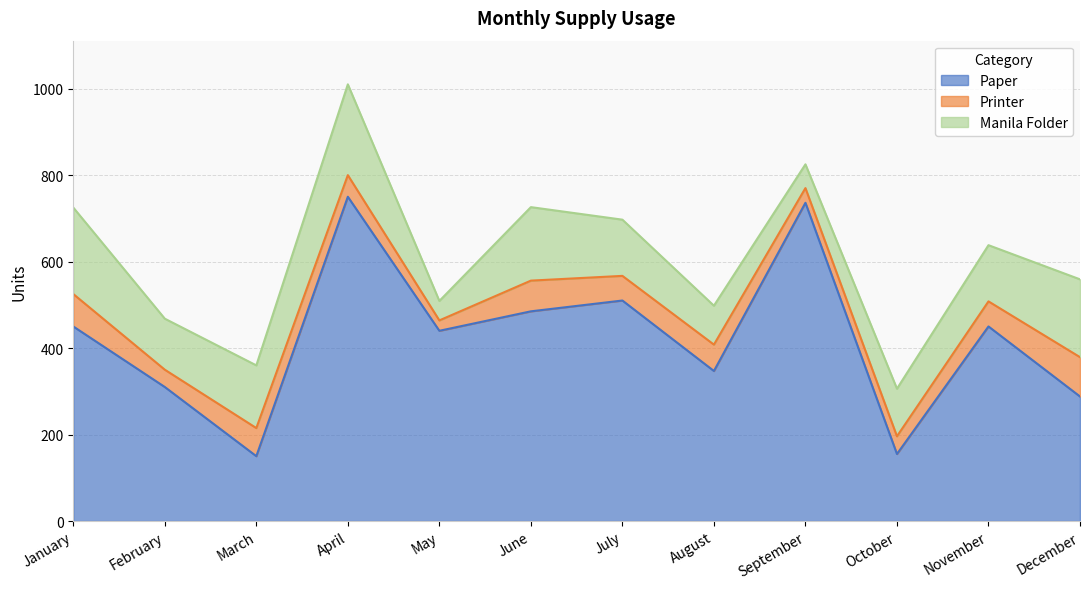

How many values in the Printer series are below 58?

6